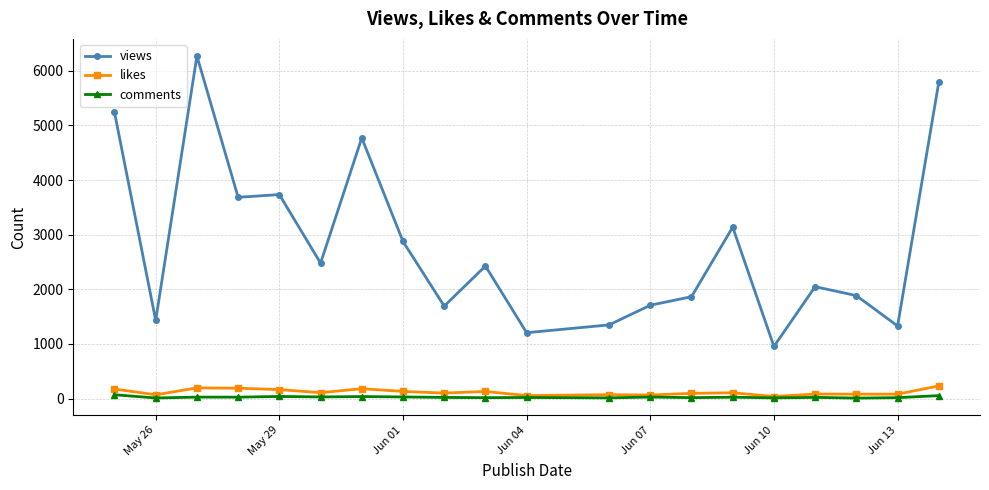

How many lines are shown in the chart?

3